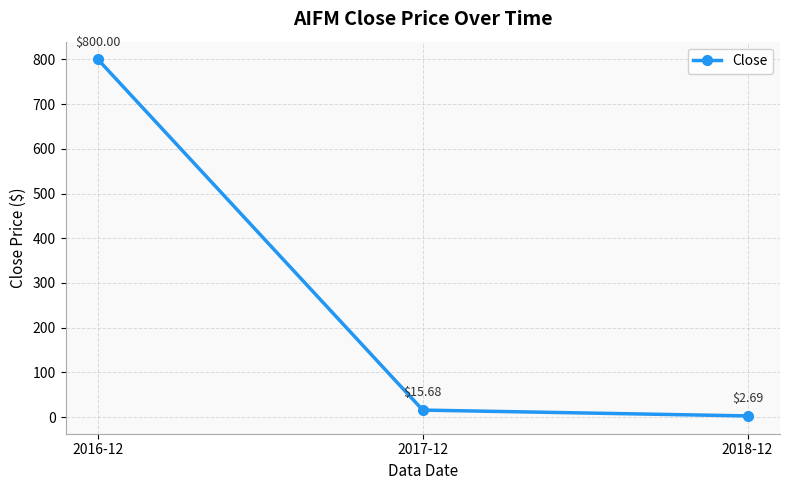

Reading left to right, transcribe all the data shown in this chart.

800.0	15.7	2.7